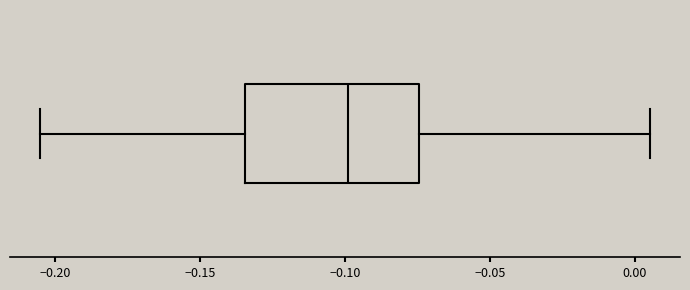

Read this box plot against the x-axis: the position of the median line, the range covered by the box, and the ends of both whiskers. The values are not printed on the chart, so give them approximately, as read against the axis.

median -0.100, box -0.135 to -0.075, whiskers -0.205 to 0.005